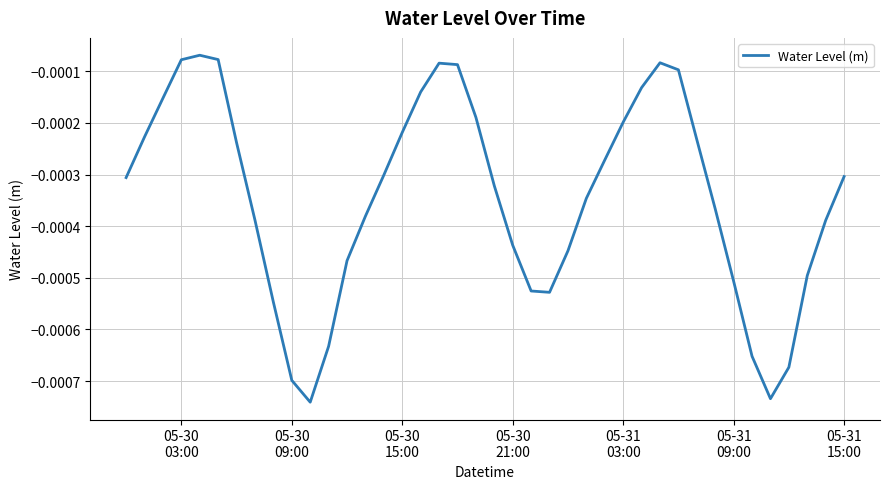

How many lines are shown in the chart?

1